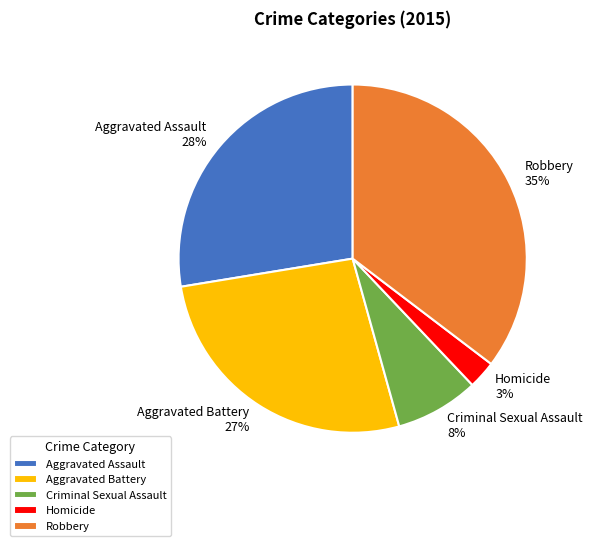

Combined, do Homicide and Robbery account for over 50%?

No